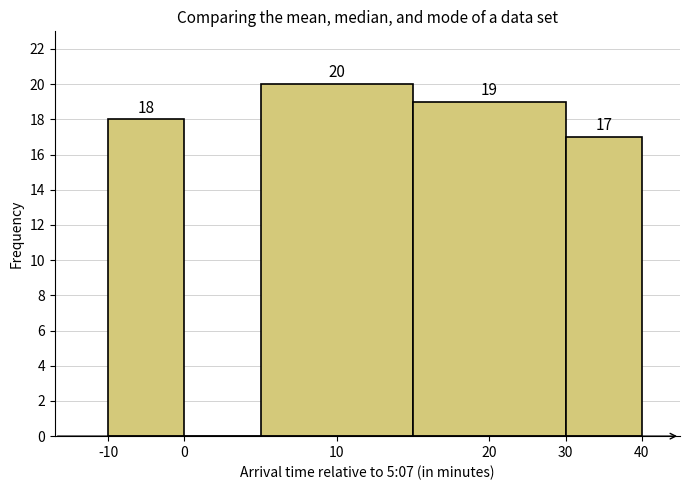

Reading left to right, extract all data points from this chart.

-10=18	0=0	10=20	20=19	30=17